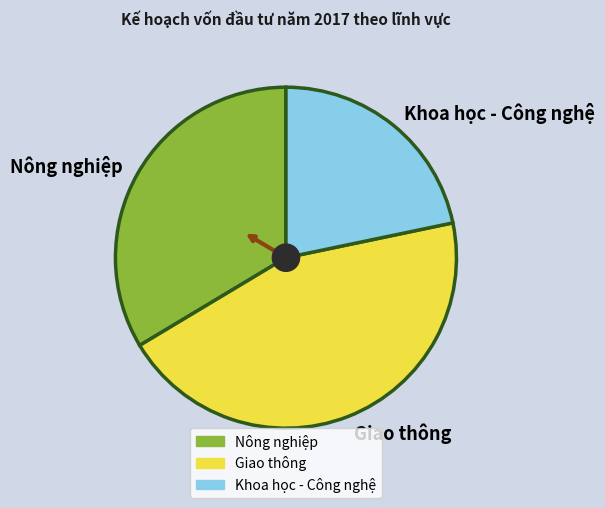

Is there any slice that represents more than half of the pie?

No